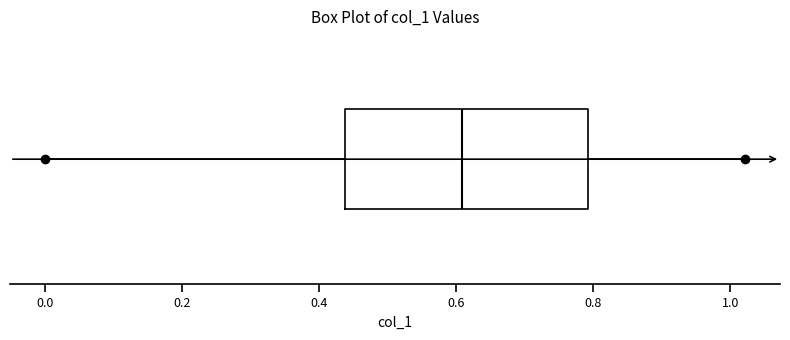

Where does the median line of the box sit on the x-axis? The values are not printed on the chart, so give them approximately, as read against the axis.

0.60